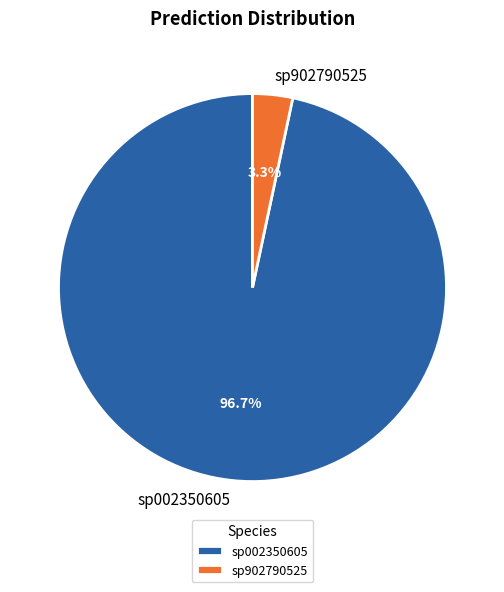

Which slice is the smallest?

sp902790525